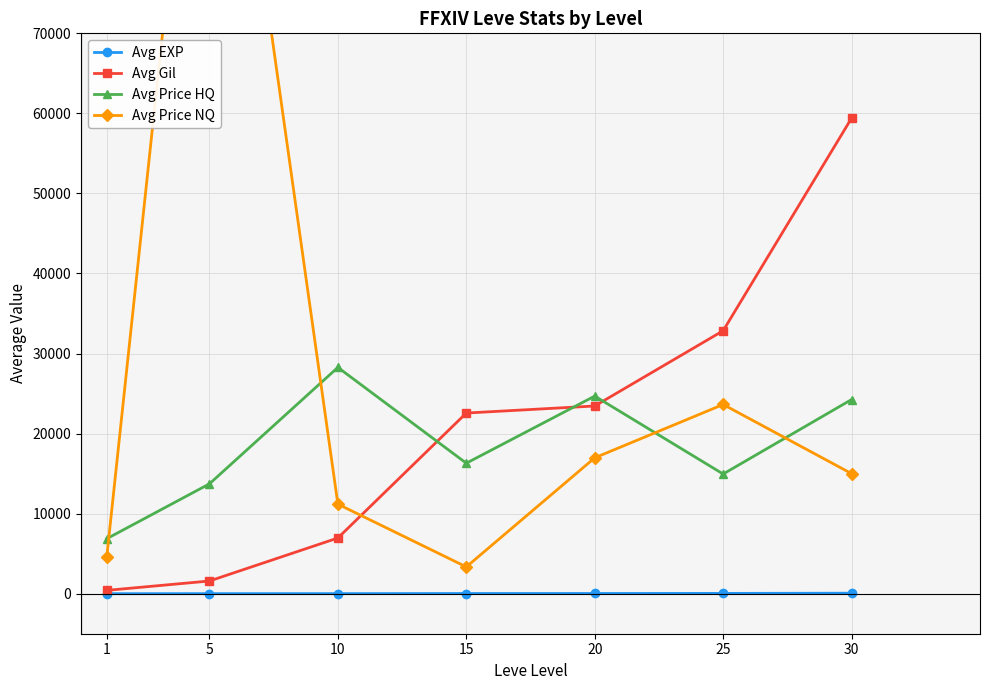

What is the sum of the Avg EXP values at 1 and 15?

24.0